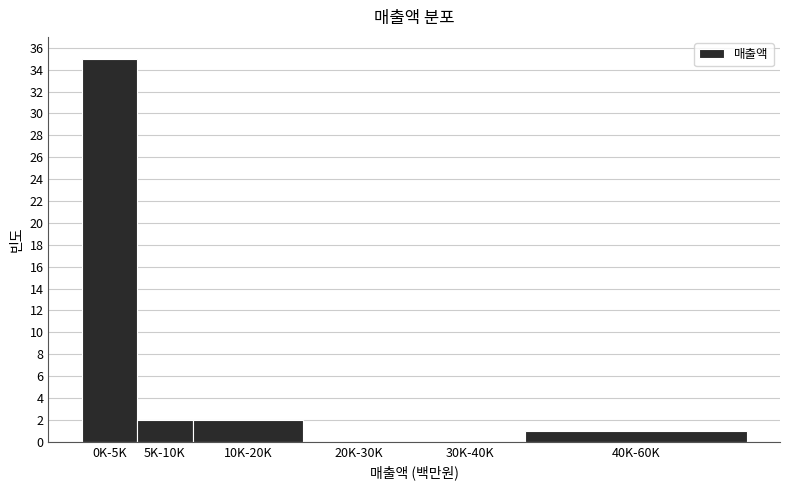

Reading left to right, transcribe all the data shown in this chart.

0K-5K=35	5K-10K=2	10K-20K=2	20K-30K=0	30K-40K=0	40K-60K=1